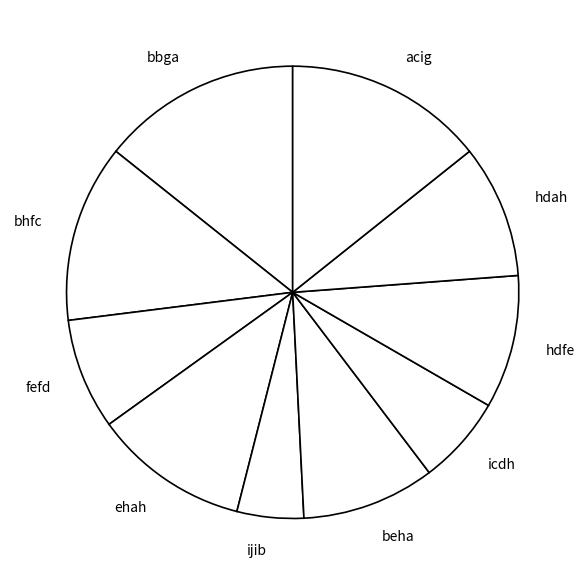

Is there a majority slice in this chart?

No